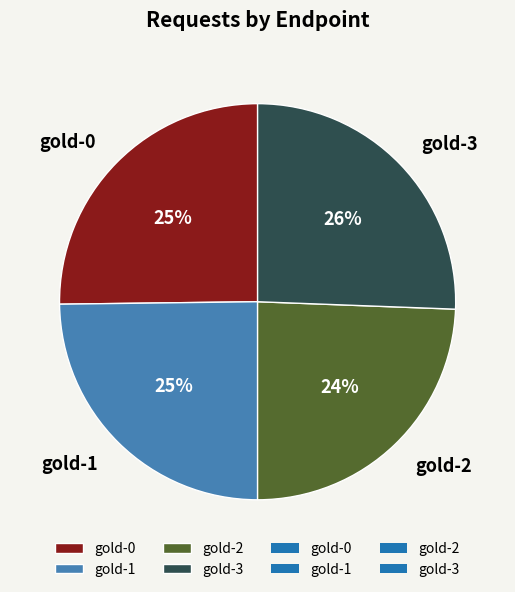

To the nearest percent, what percentage of the pie is gold-1?

25%